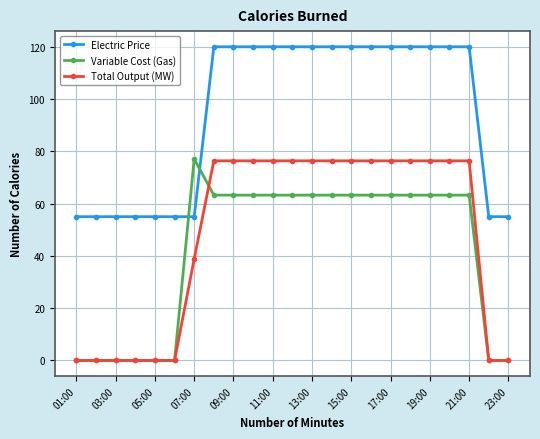

True or false: Total Output (MW) and Variable Cost (Gas) cross at least once.

True